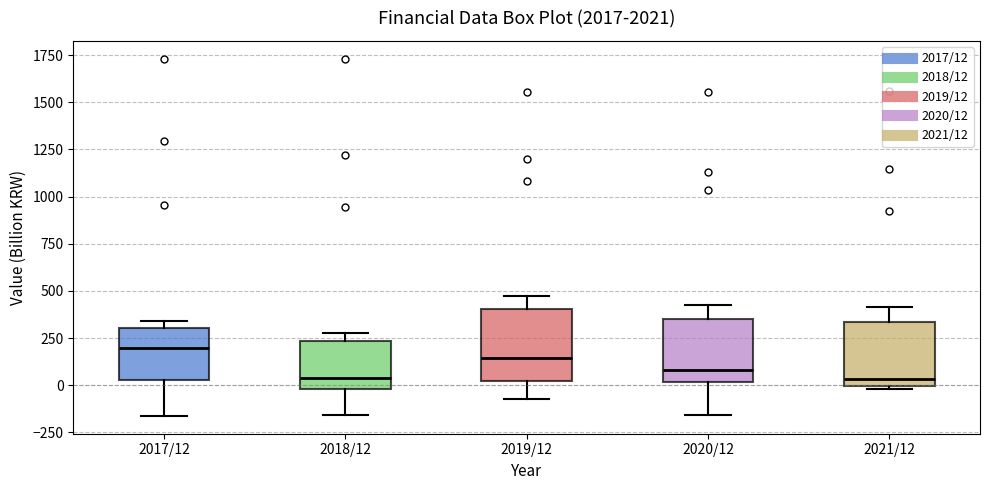

Where is the lower edge of the box for 2017/12 on the y-axis? The values are not printed on the chart, so give them approximately, as read against the axis.

50